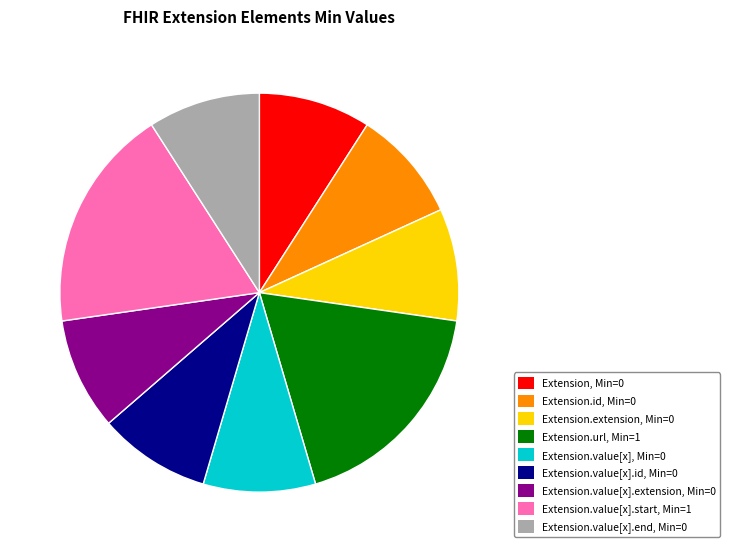

Is there a majority slice in this chart?

No